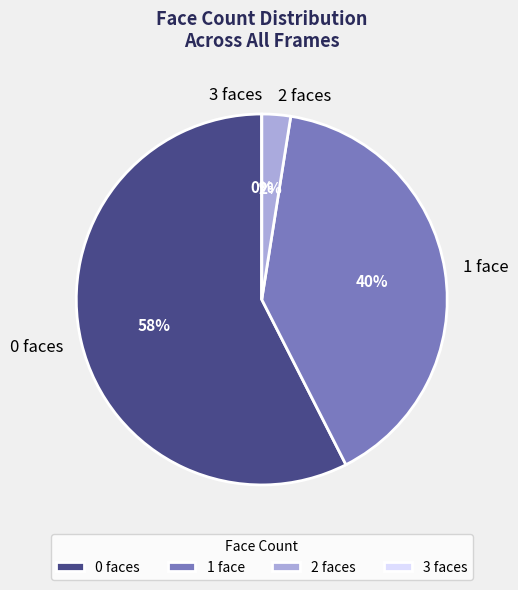

To the nearest percent, what is the average slice percentage?

25%